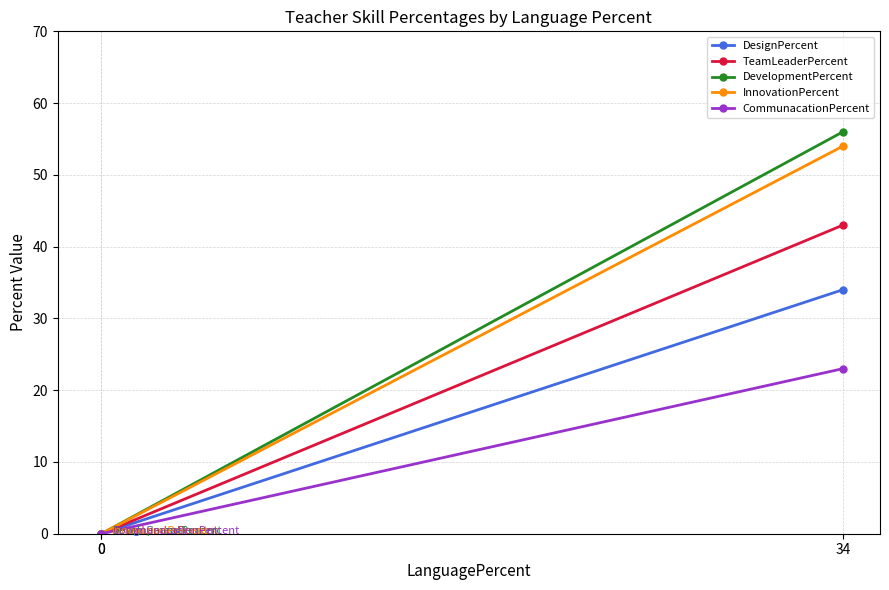

True or false: CommunacationPercent has a value of 13 at 0.

False